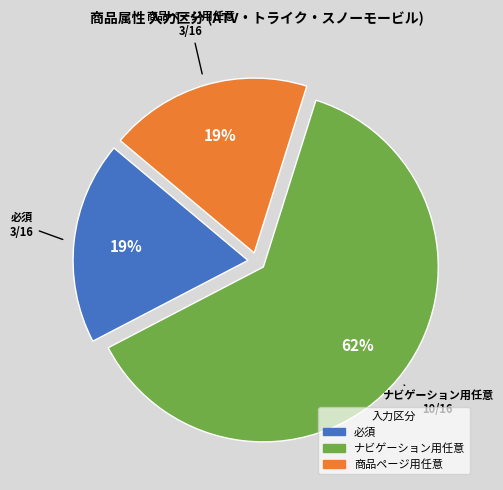

Is it true that 必須 is 30% of the pie?

False